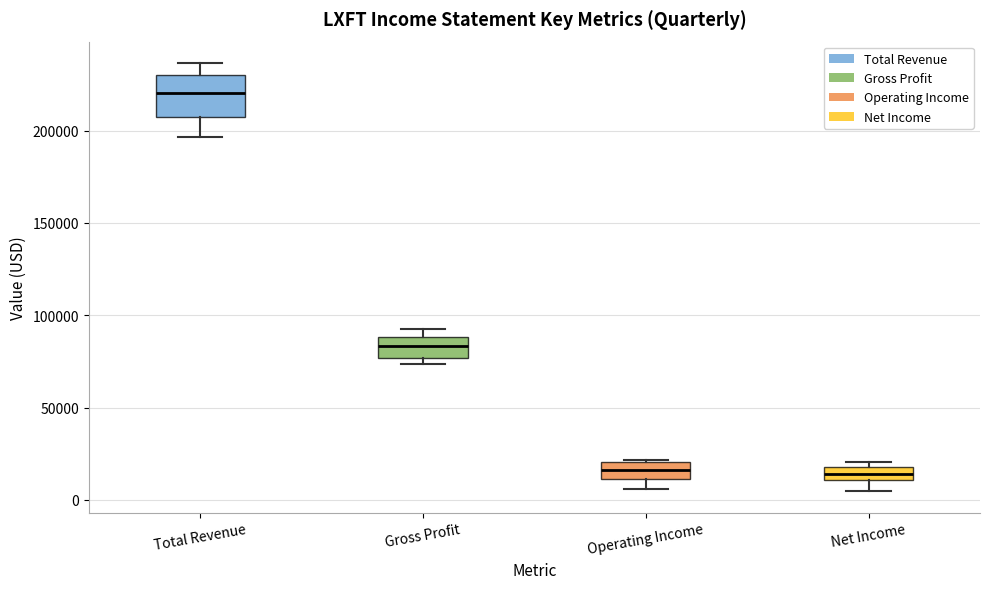

Where does the median line of the box for Gross Profit sit on the y-axis? The values are not printed on the chart, so give them approximately, as read against the axis.

85000